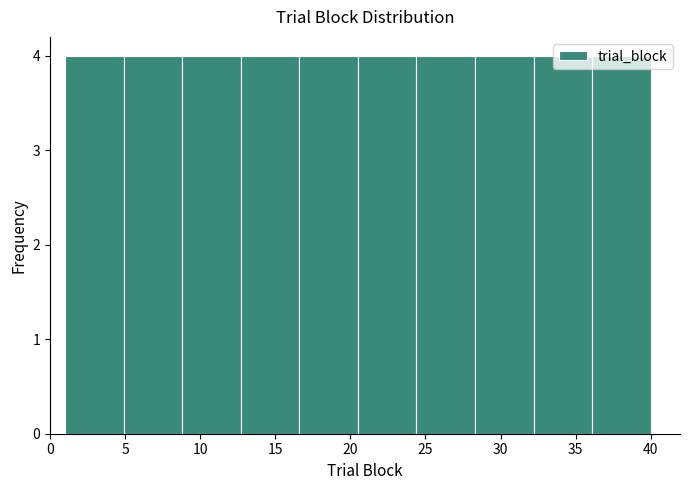

Reading left to right, list every bar in this chart as the range it spans on the x-axis followed by its height. Neither the bar edges nor the heights are printed on the chart, so give them approximately, as read against the axes.

1.0 to 4.9: 4
4.9 to 8.8: 4
8.8 to 12.7: 4
12.7 to 16.6: 4
16.6 to 20.5: 4
20.5 to 24.4: 4
24.4 to 28.3: 4
28.3 to 32.2: 4
32.2 to 36.1: 4
36.1 to 40.0: 4